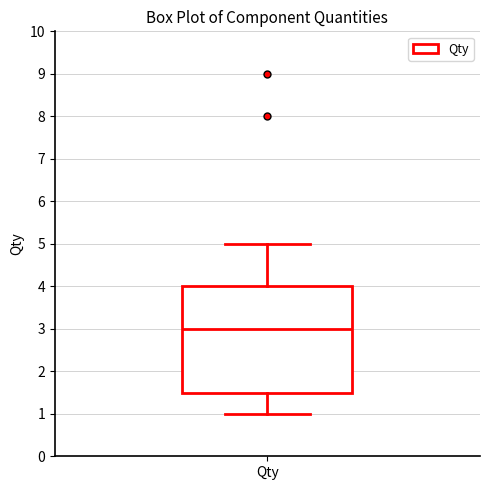

Read this box plot against the y-axis: the position of the median line, the range covered by the box, and the ends of both whiskers. The values are not printed on the chart, so give them approximately, as read against the axis.

median 3.0, box 1.5 to 4.0, whiskers 1.0 to 5.0